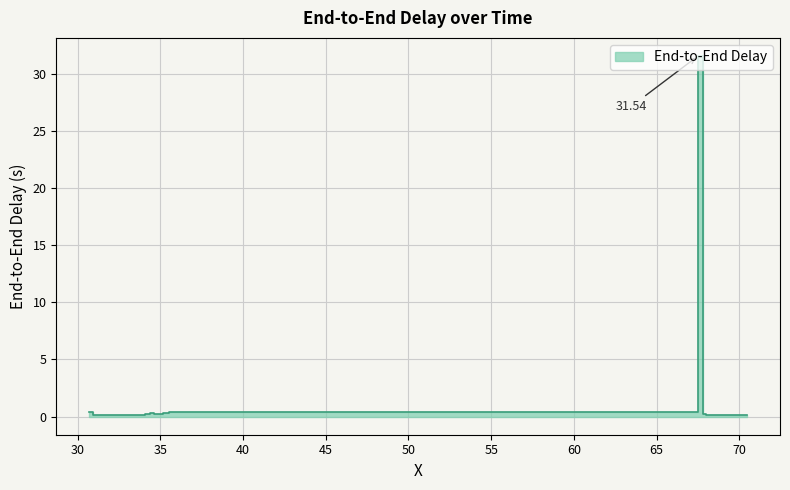

How many lines are shown in the chart?

1